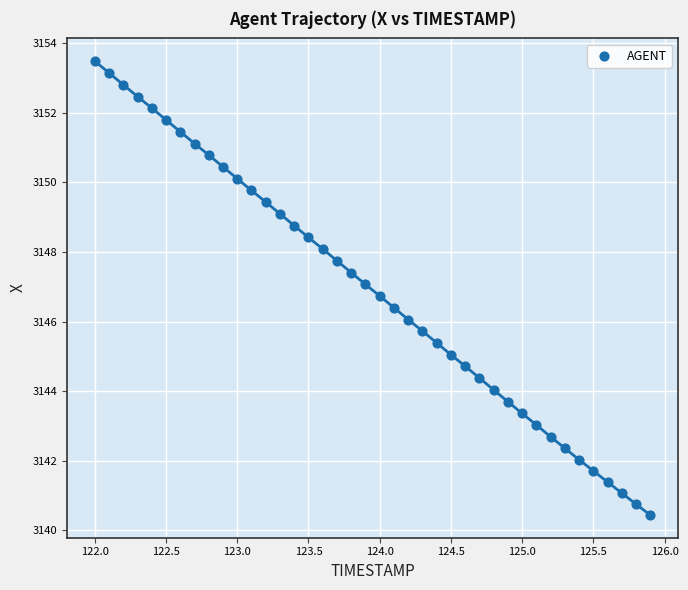

What is the range of X values (max minus min)?

3.9